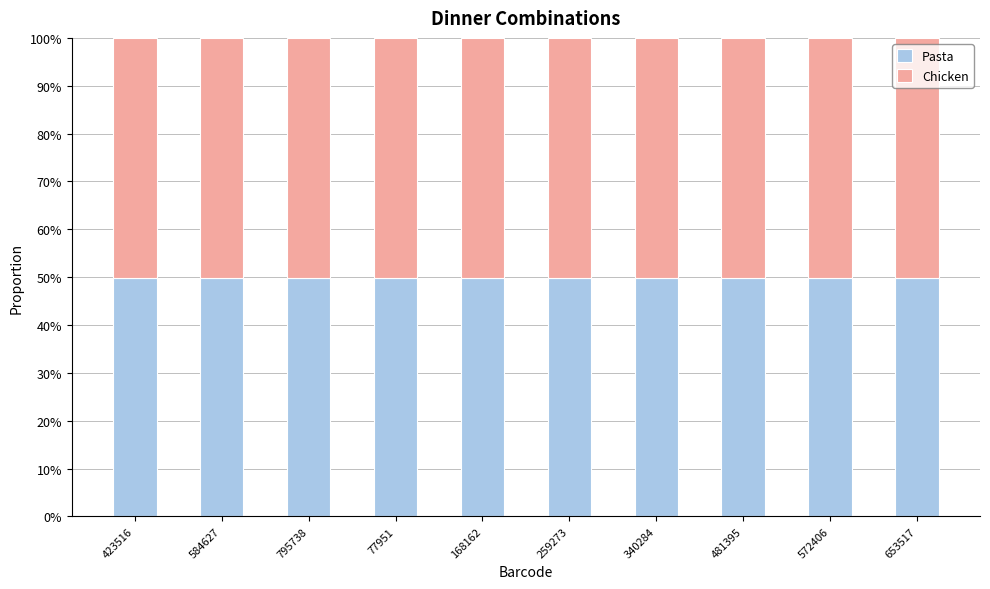

What is the total value across all series at 572406?

100.0